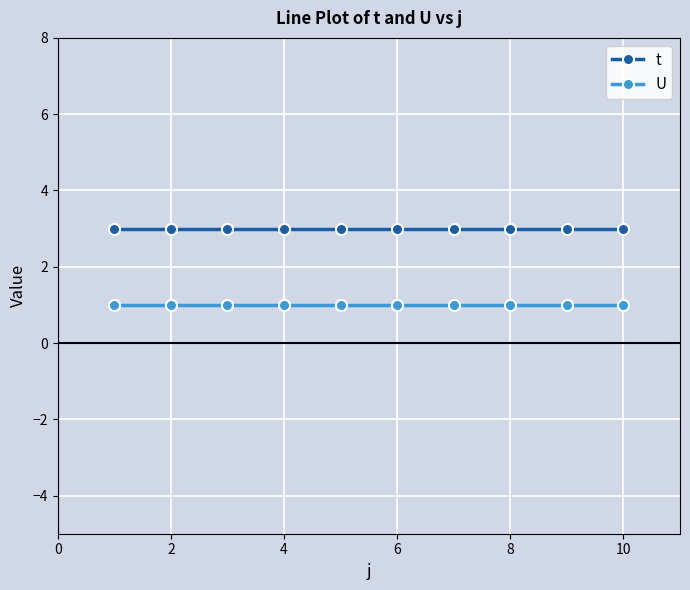

What is the average value of the t series?

3